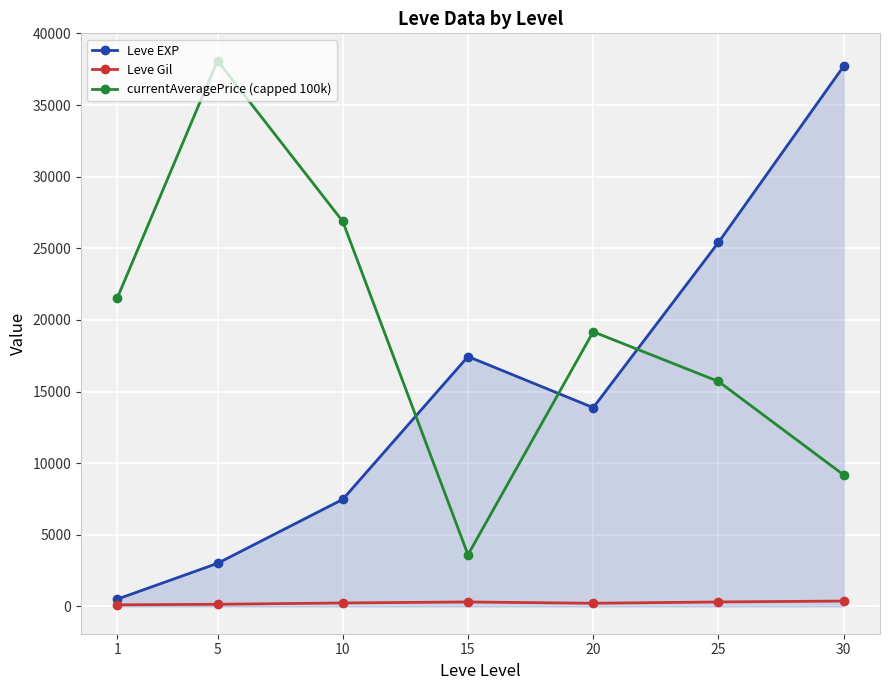

What is the average value of the Leve Gil series?

246.5